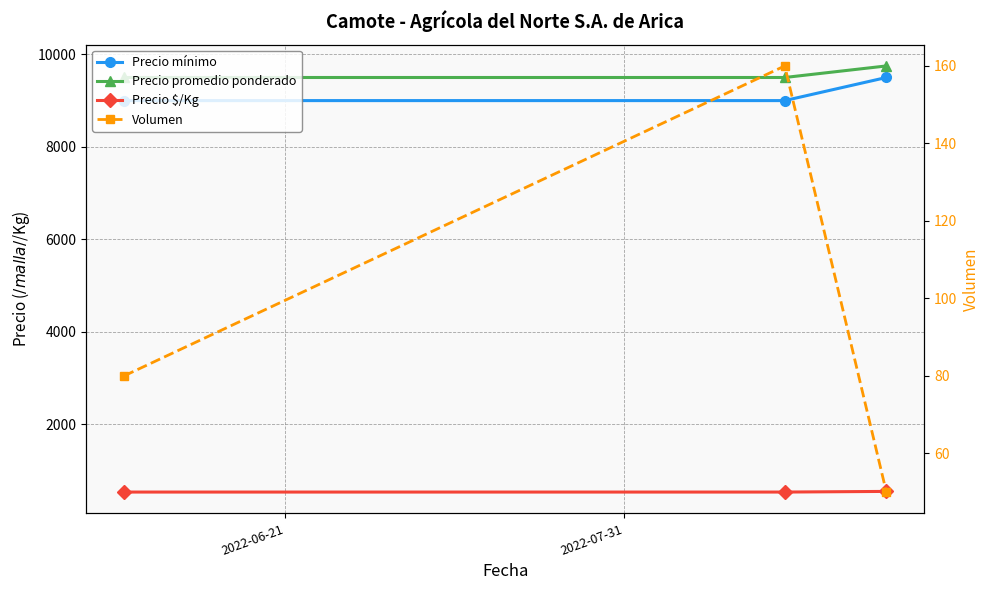

Which has a higher value, 2022-06-21 or 2022-07-31?

2022-06-21